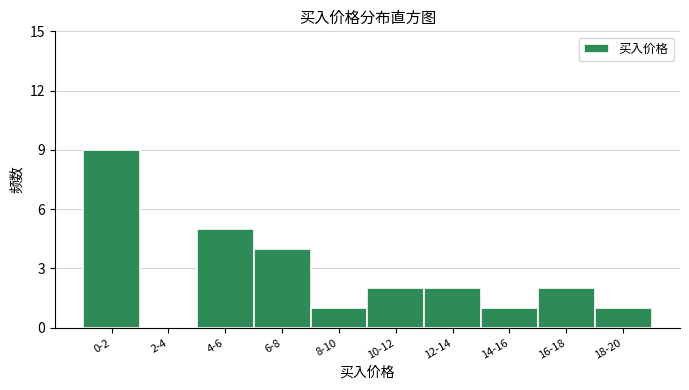

Reading left to right, extract all data points from this chart.

0-2=9	2-4=0	4-6=5	6-8=4	8-10=1	10-12=2	12-14=2	14-16=1	16-18=2	18-20=1